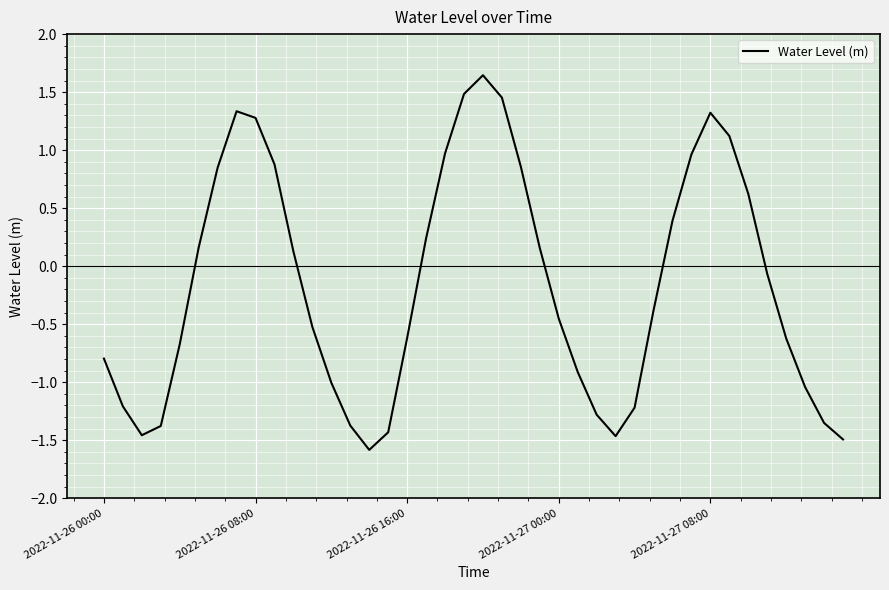

What is the smallest value displayed?

-1.6